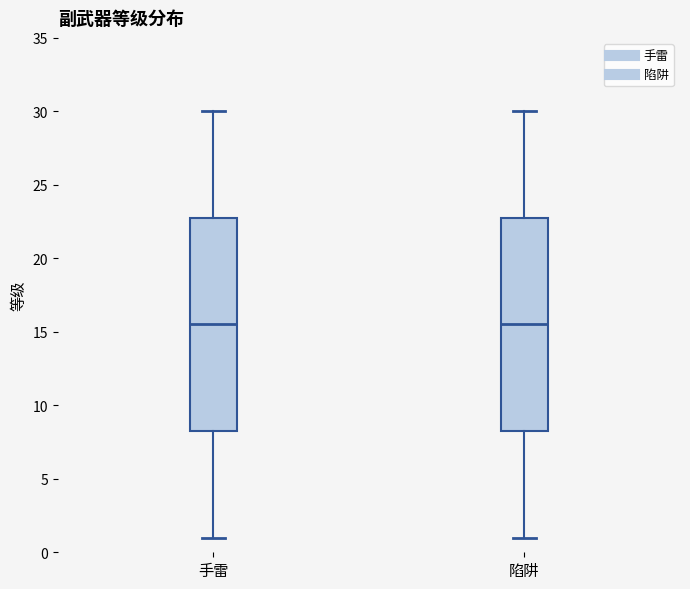

Where does the median line of the box for 陷阱 sit on the y-axis? The values are not printed on the chart, so give them approximately, as read against the axis.

15.5